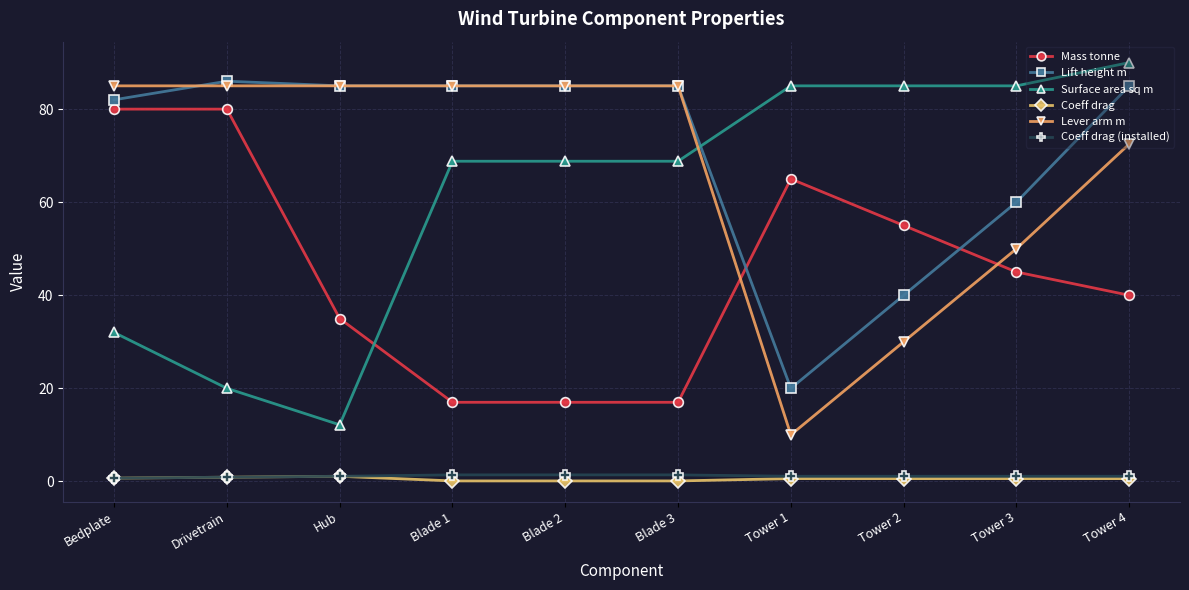

Which series has the largest range (max minus min)?

Surface area sq m